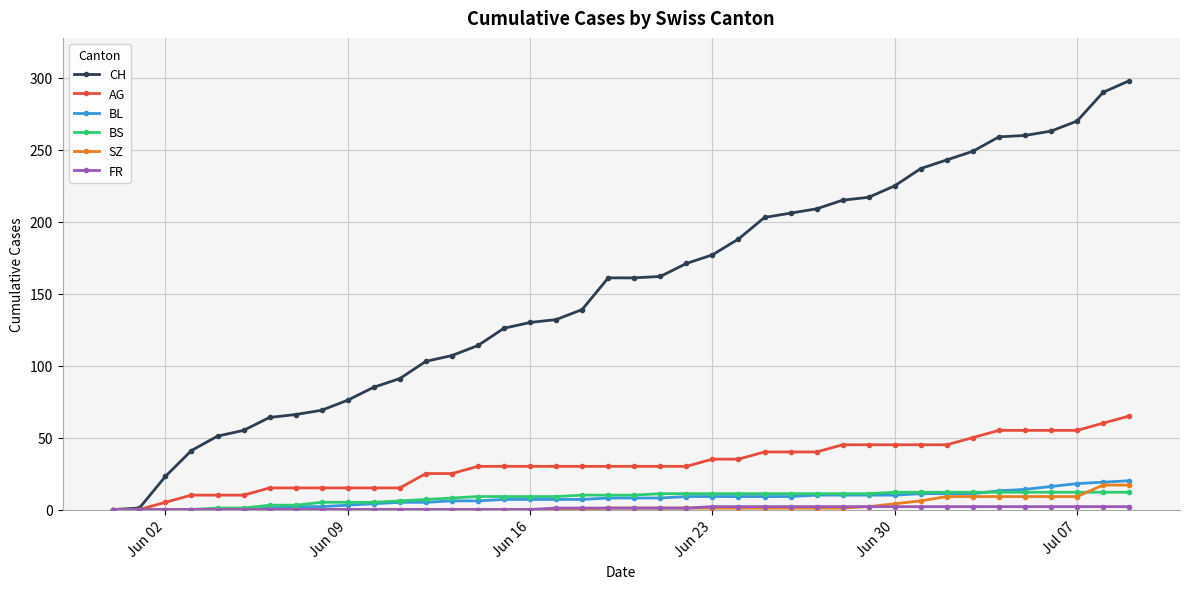

Which series has the largest range (max minus min)?

CH